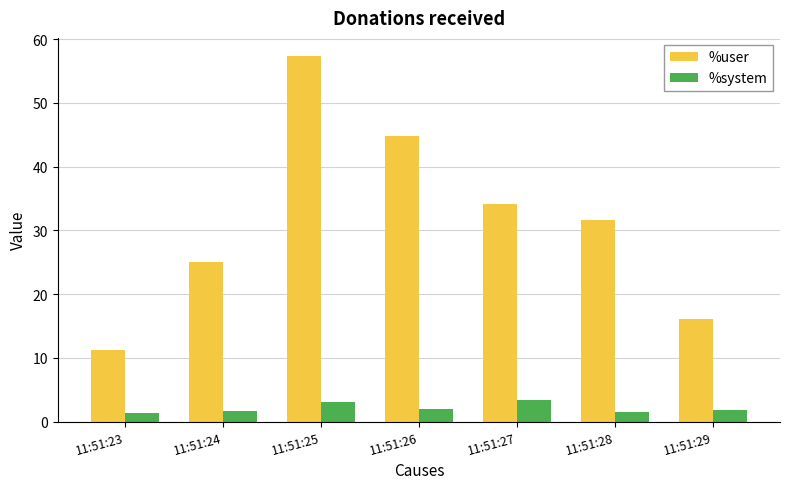

List the series in order of their peak value, lowest first.

%system, %user